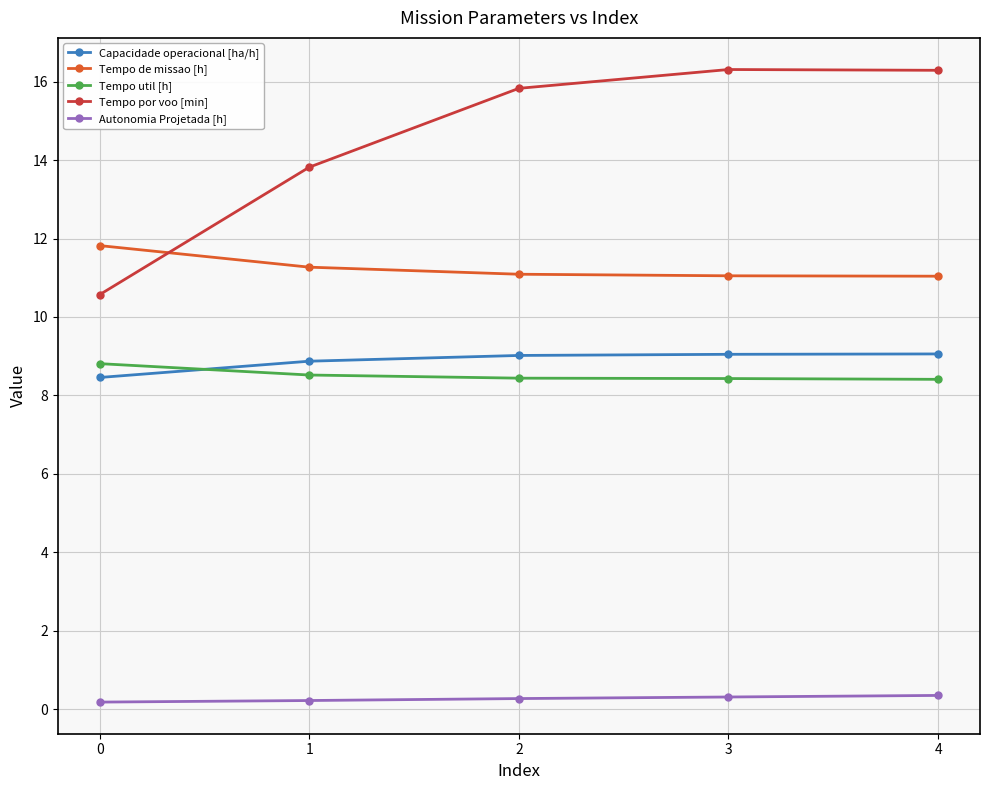

List the series in order of their peak value, highest first.

Tempo por voo [min], Tempo de missao [h], Capacidade operacional [ha/h], Tempo util [h], Autonomia Projetada [h]